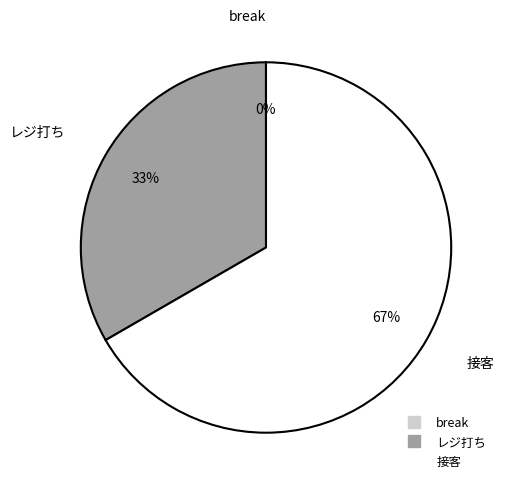

To the nearest percent, what portion does 接客 represent?

67%